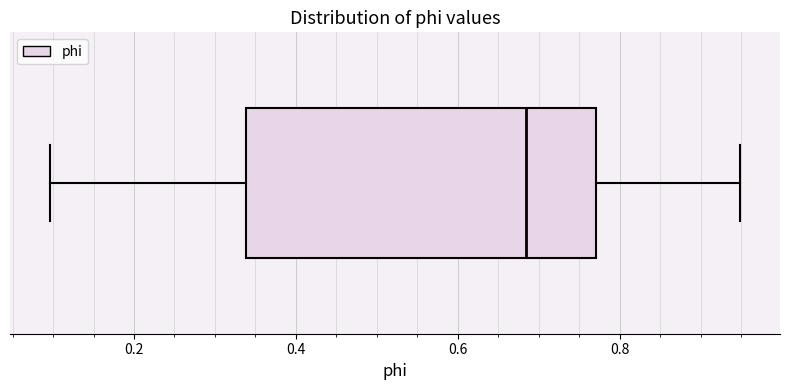

Where does the right whisker of the box end on the x-axis? The values are not printed on the chart, so give them approximately, as read against the axis.

0.94